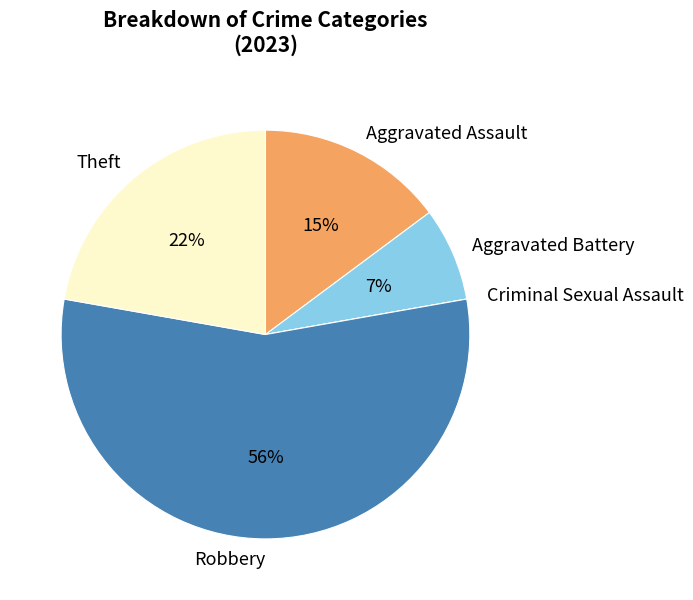

Do Aggravated Assault and Robbery together represent more than half of the pie?

Yes